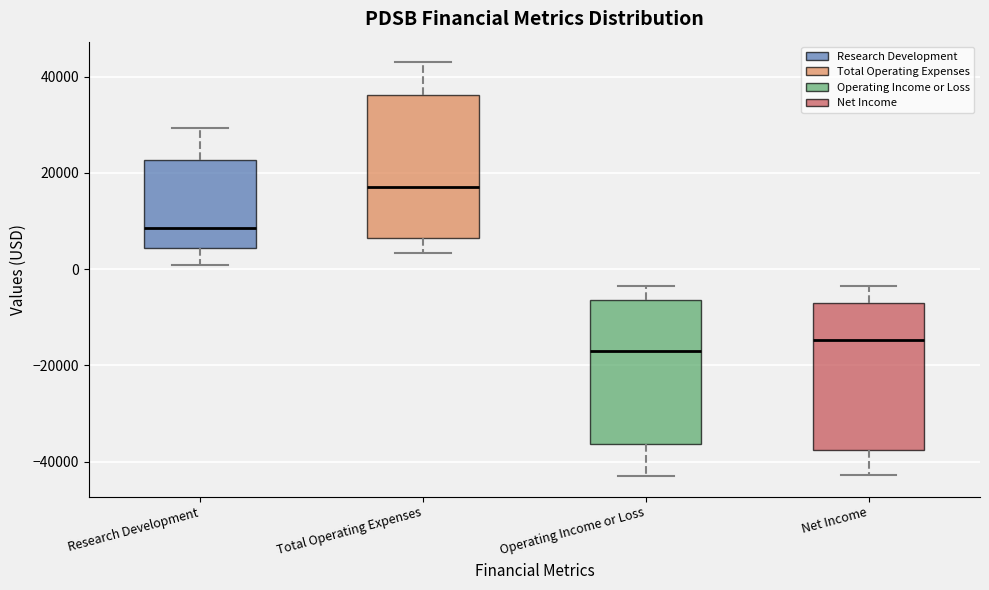

Where does the median line of the box for Total Operating Expenses sit on the y-axis? The values are not printed on the chart, so give them approximately, as read against the axis.

18000